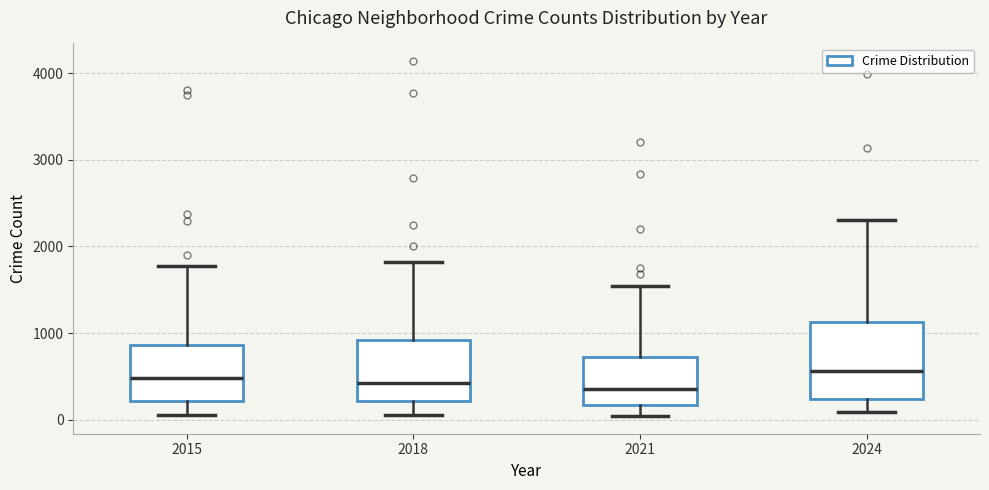

Reading left to right, transcribe this box plot: for each box, give where its median line is, the range the box spans, and where its two whiskers end, as read against the y-axis. The values are not printed on the chart, so give them approximately, as read against the axis.

2015: median 500, box 200 to 900, whiskers 100 to 1800
2018: median 400, box 200 to 900, whiskers 100 to 1800
2021: median 400, box 200 to 700, whiskers 0 to 1500
2024: median 600, box 200 to 1100, whiskers 100 to 2300